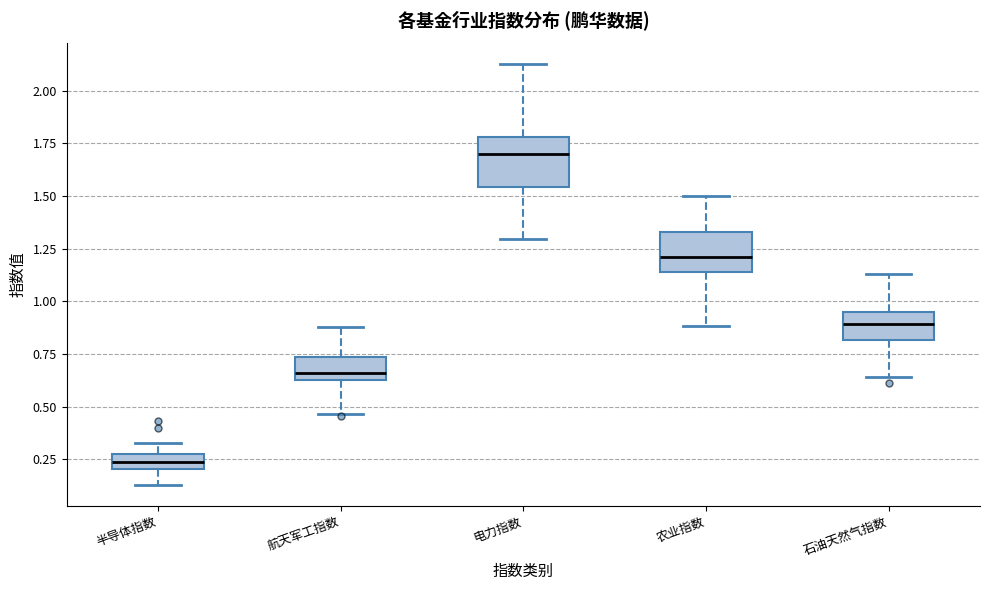

Which box's median line is the highest?

电力指数